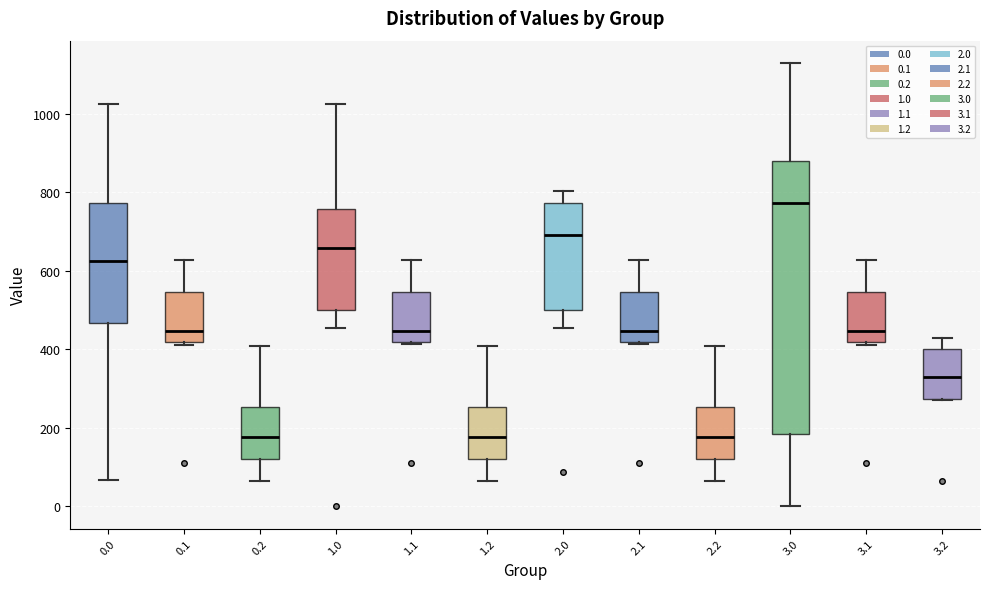

Where is the lower edge of the box at x = 1.2 on the y-axis? The values are not printed on the chart, so give them approximately, as read against the axis.

120